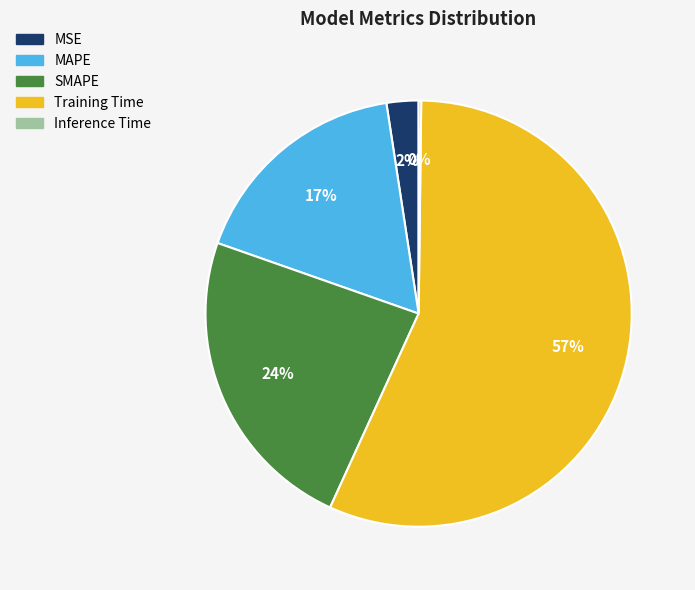

The Training Time slice represents 57% of the pie. True or false?

True